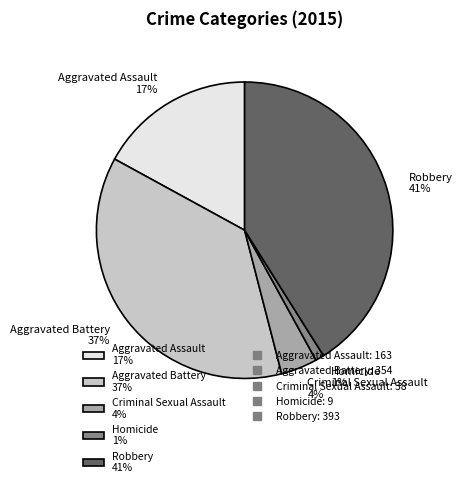

How many slices are in this pie chart?

5